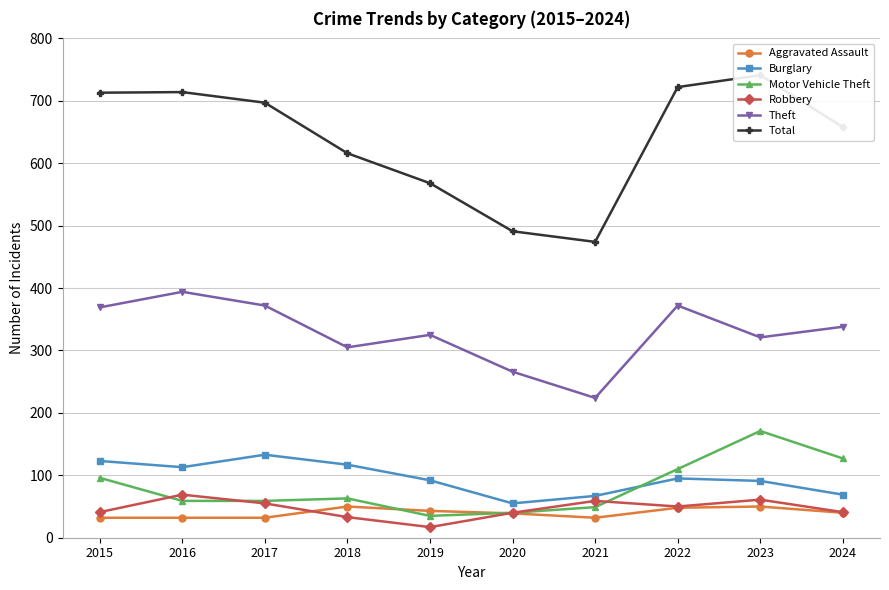

Which series has the largest total across all categories?

Total